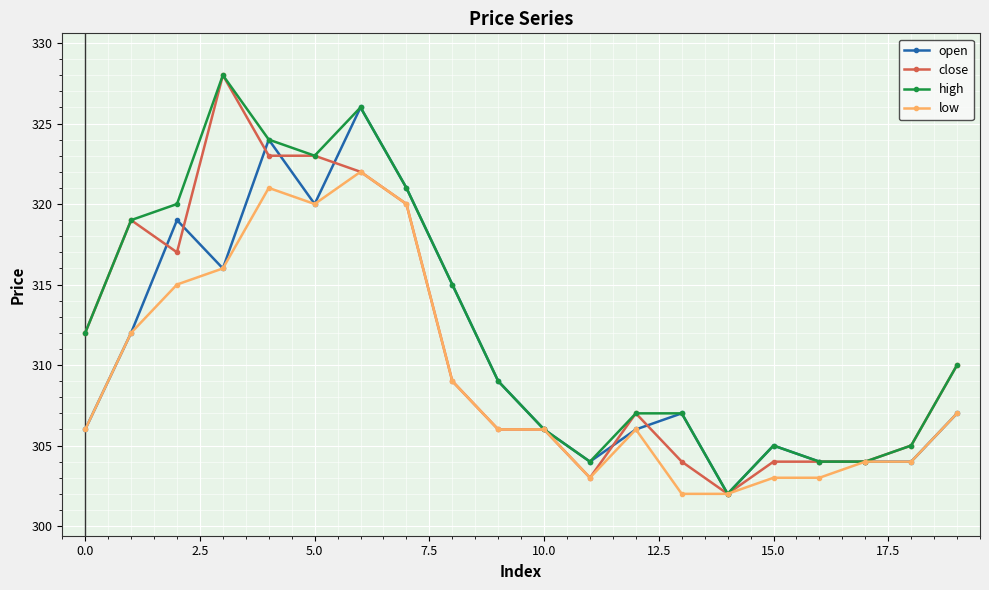

Rank the series by their average value, from highest to lowest.

high, close, open, low